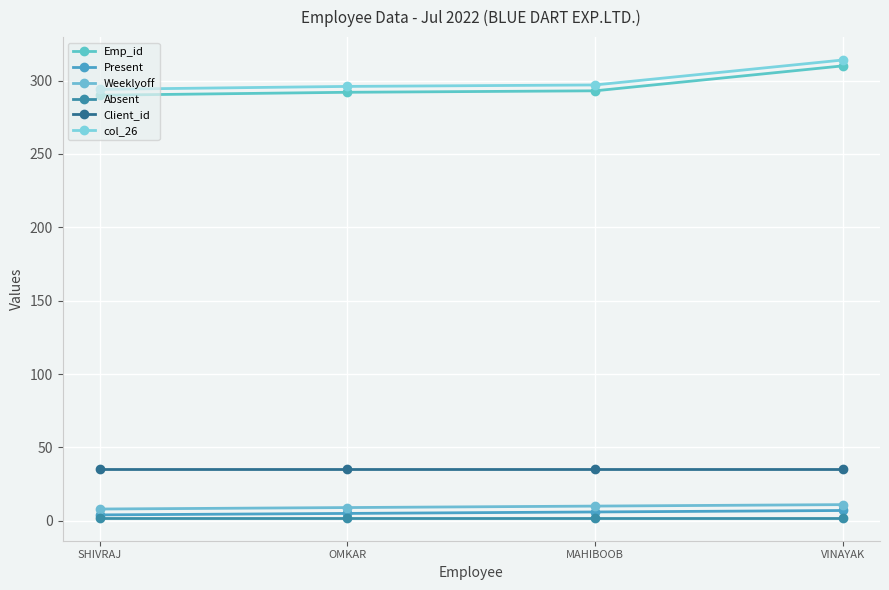

What is the label of the 2nd point from the right?

MAHIBOOB